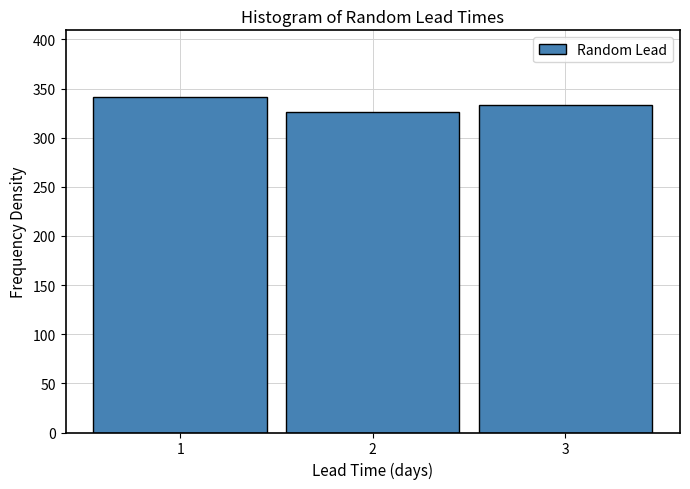

Reading left to right, what are all the values shown in this chart?

341	326	333